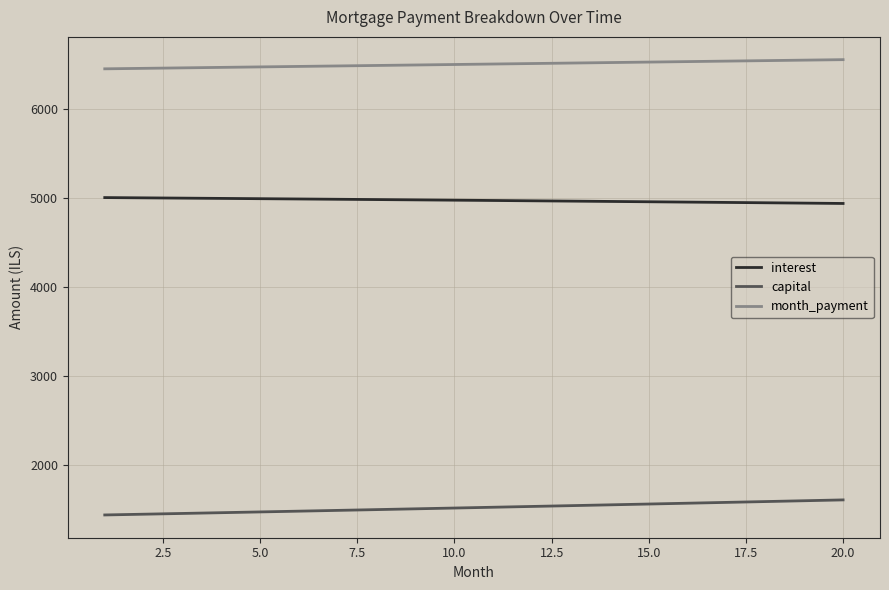

Which series has the largest total across all categories?

month_payment